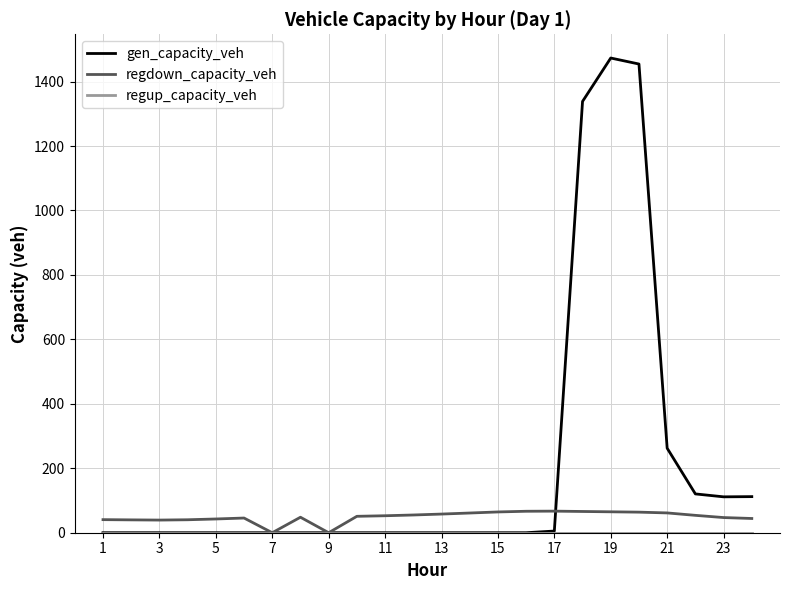

Which series has the widest spread of values?

gen_capacity_veh